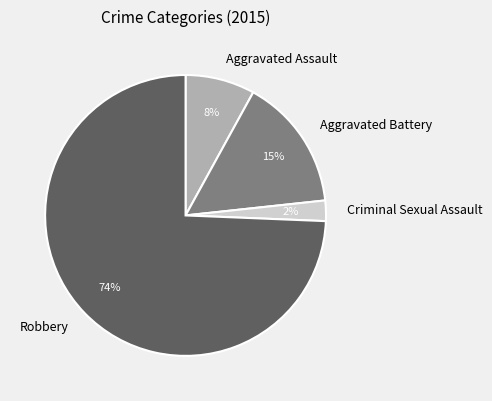

Is it true that Criminal Sexual Assault is 2% of the pie?

True